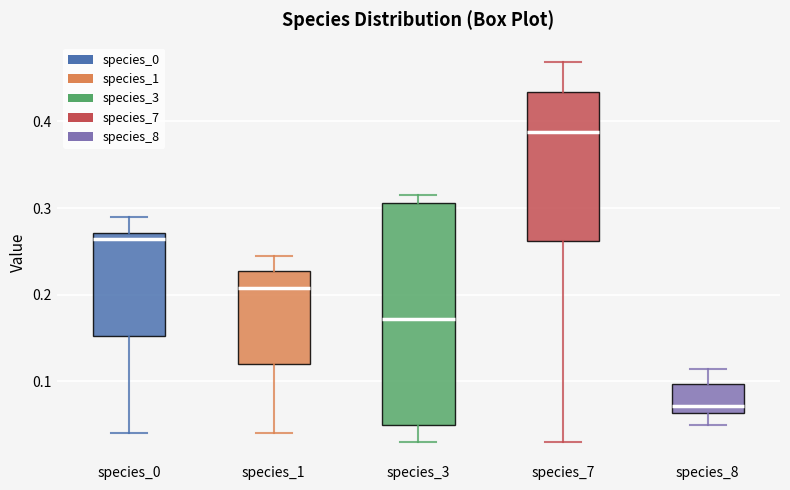

Where is the lower edge of the box for species_1 on the y-axis? The values are not printed on the chart, so give them approximately, as read against the axis.

0.12